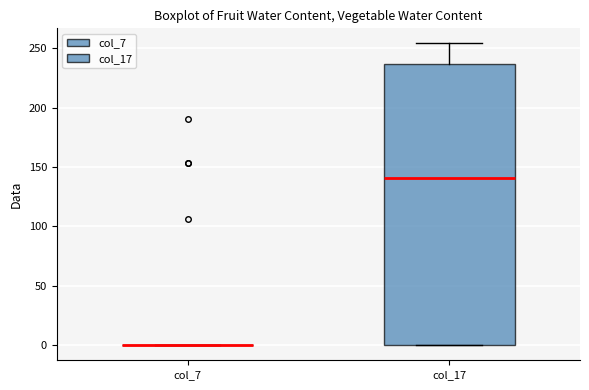

Which box is the tallest, from its lower edge to its upper edge?

col_17